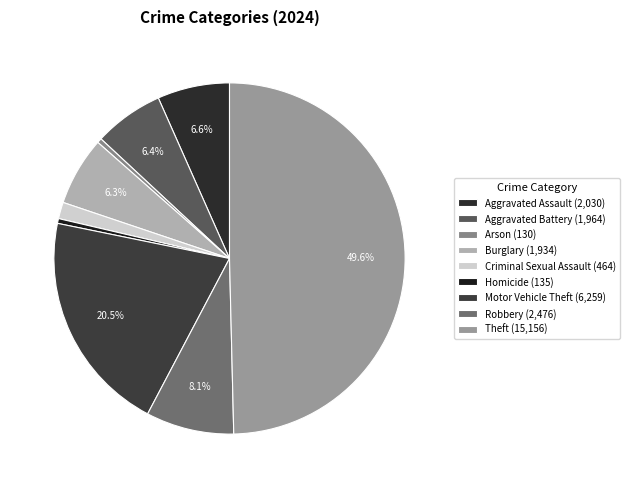

How many segments does this pie chart have?

9